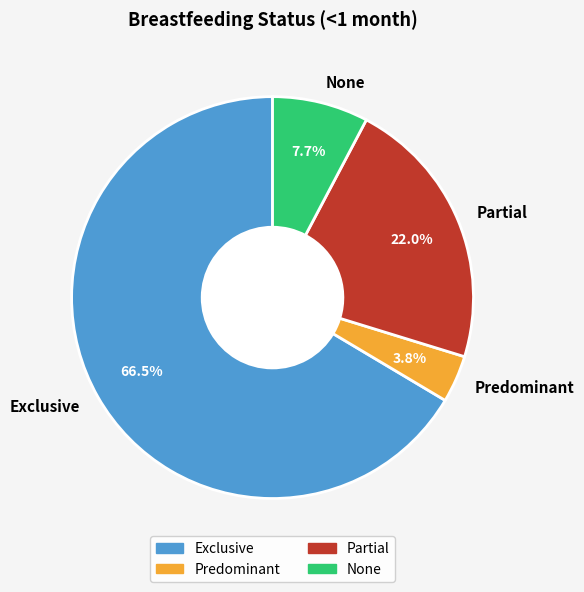

To the nearest percent, what is the combined percentage of Predominant and Exclusive?

70%